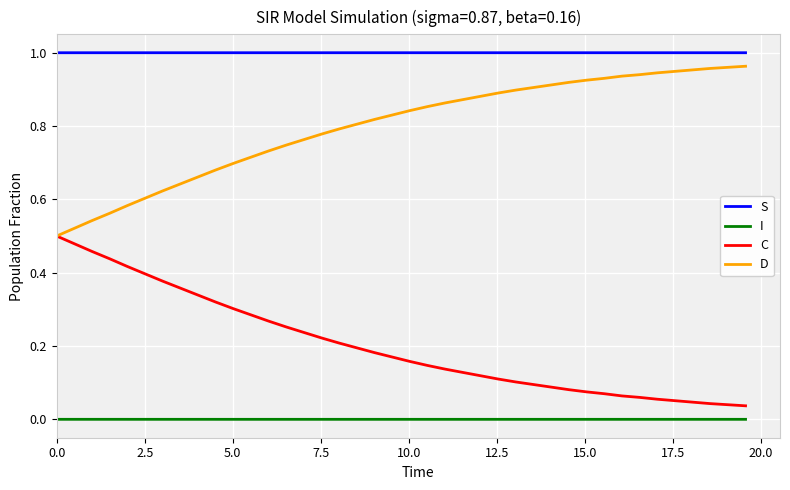

Which series has the largest total across all categories?

S